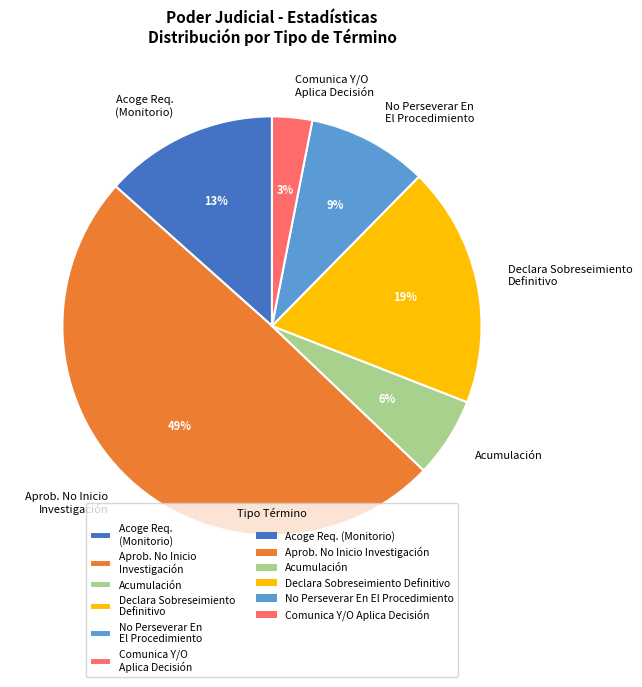

Which slice is the largest?

Aprob. No Inicio Investigación